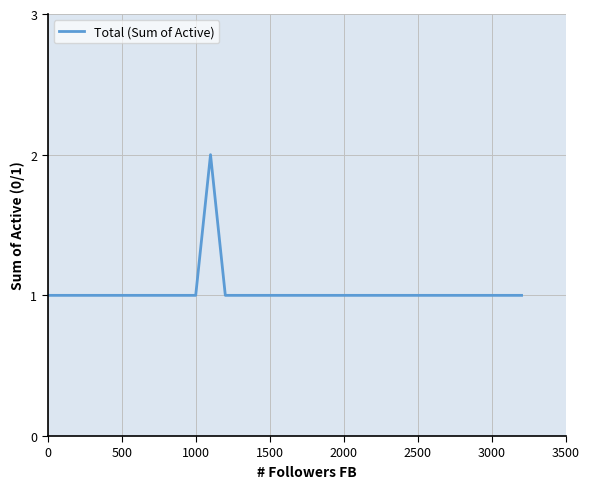

What is the greatest value displayed?

2